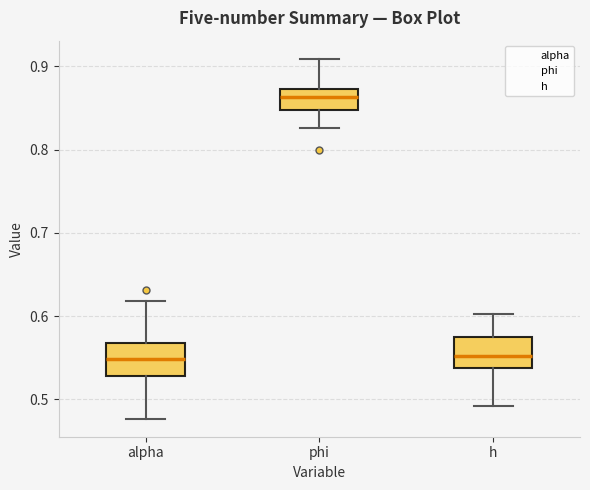

Reading left to right, transcribe this box plot: for each box, give where its median line is, the range the box spans, and where its two whiskers end, as read against the y-axis. The values are not printed on the chart, so give them approximately, as read against the axis.

alpha: median 0.55, box 0.53 to 0.57, whiskers 0.48 to 0.62
phi: median 0.86, box 0.85 to 0.87, whiskers 0.83 to 0.91
h: median 0.55, box 0.54 to 0.57, whiskers 0.49 to 0.60